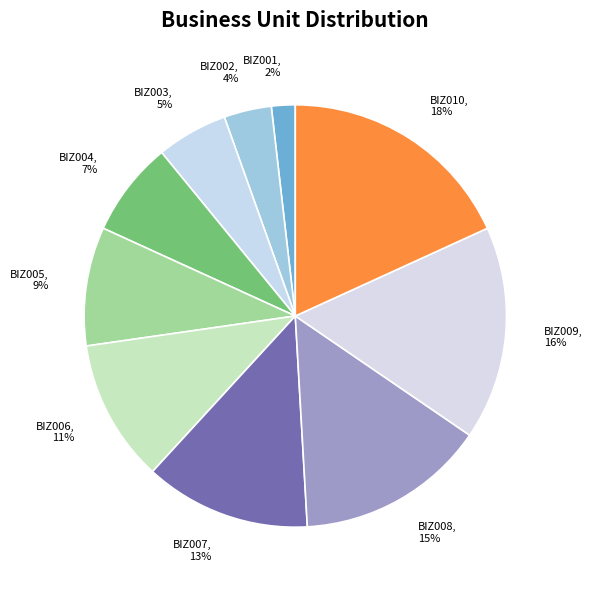

Which category has the biggest portion of the pie?

BIZ010